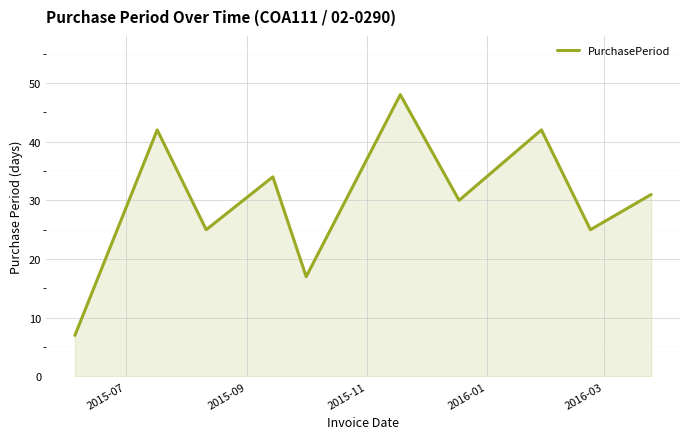

What is the greatest value displayed?

48